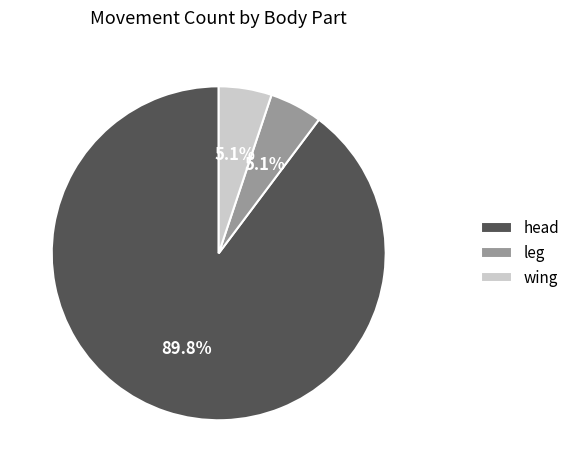

Approximately how many times larger is the value at wing compared to head?

0.1